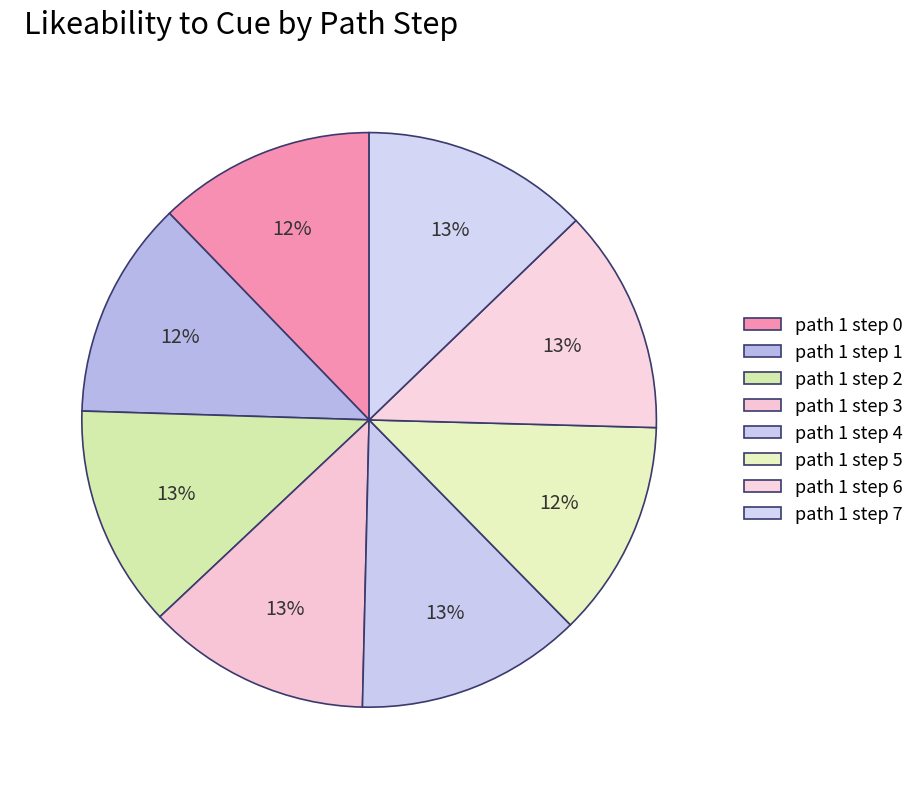

What is the largest slice in the pie chart?

path 1 step 7